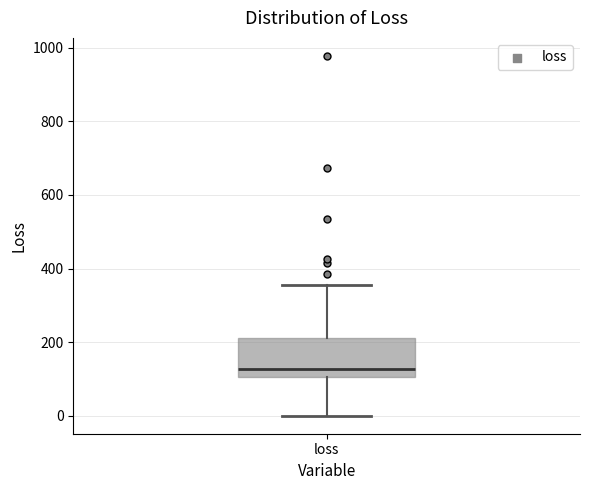

Where does the lower whisker of the box for loss end on the y-axis? The values are not printed on the chart, so give them approximately, as read against the axis.

0